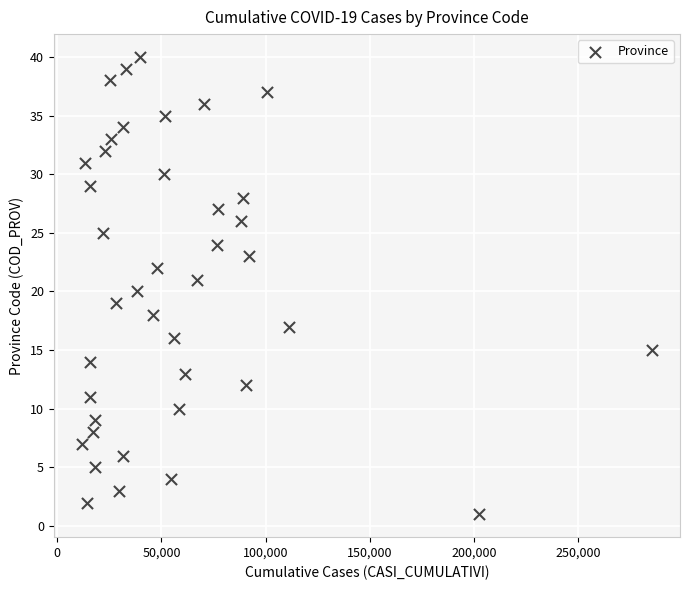

What is the range of Y values (max minus min)?

39